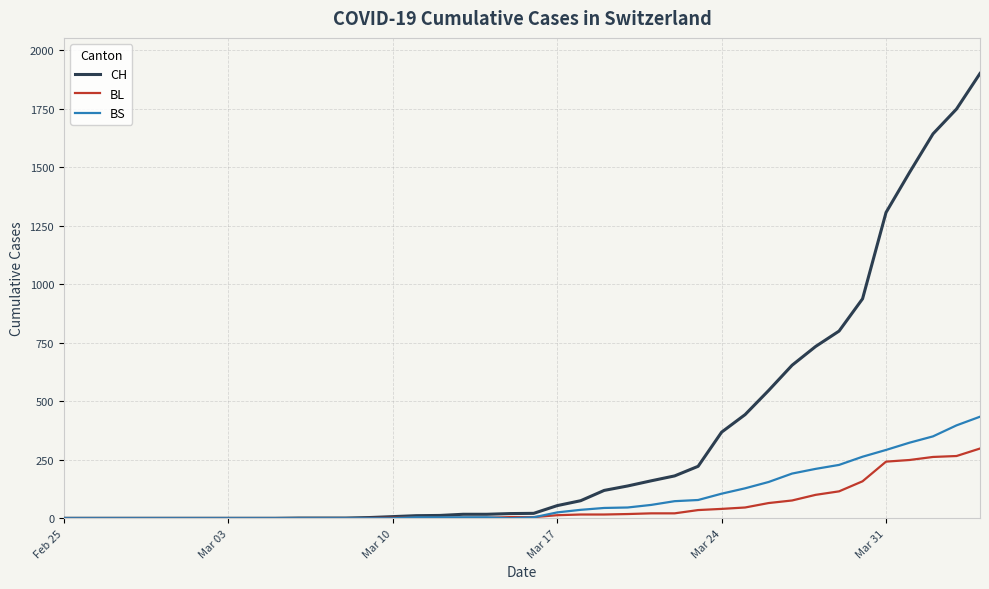

Which series has the largest total across all categories?

CH